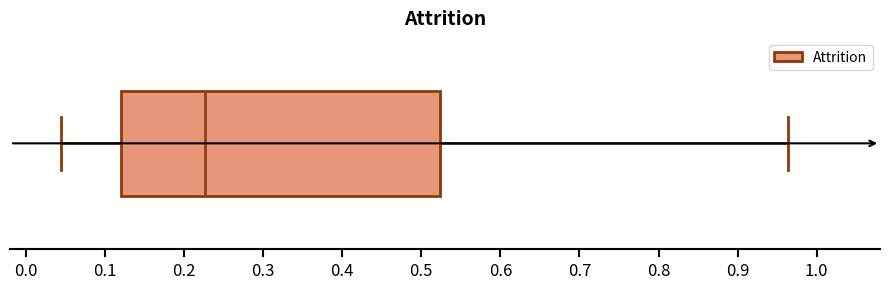

Where is the left edge of the box on the x-axis? The values are not printed on the chart, so give them approximately, as read against the axis.

0.12